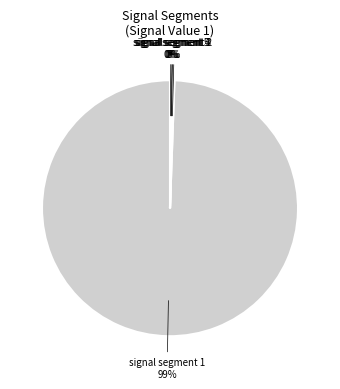

True or false: signal segment 1 accounts for 89% of the total.

False